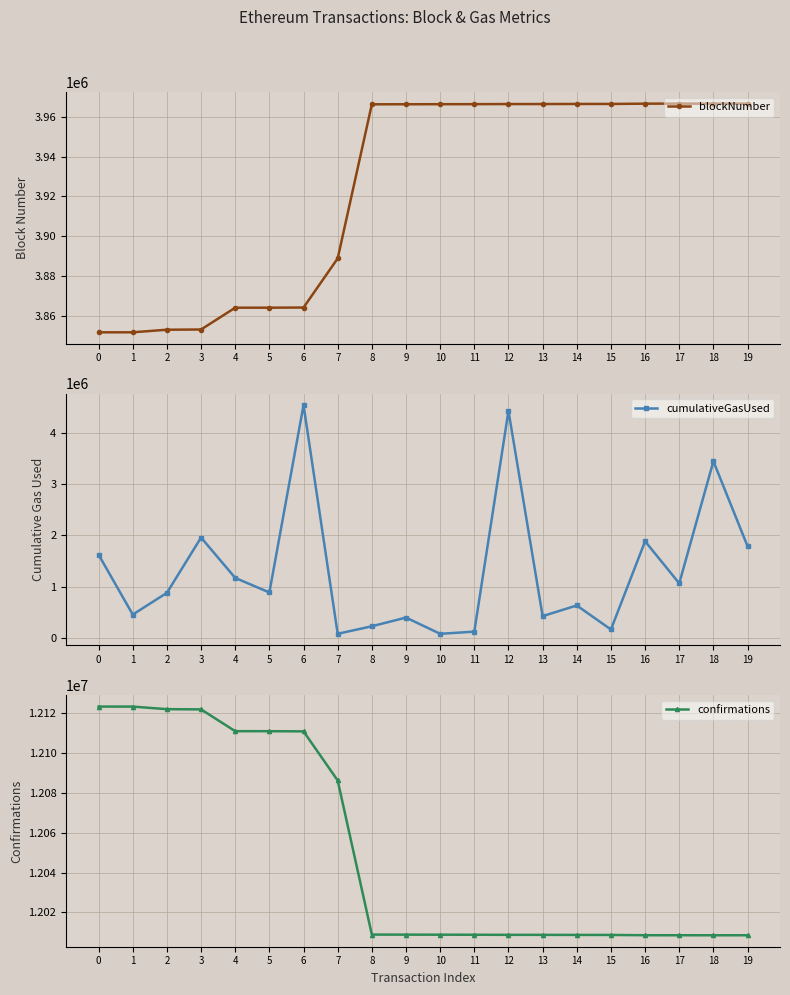

List the labels in order of confirmations value, smallest first.

19, 18, 17, 16, 15, 14, 13, 12, 11, 10, 9, 8, 7, 6, 5, 4, 3, 2, 1, 0